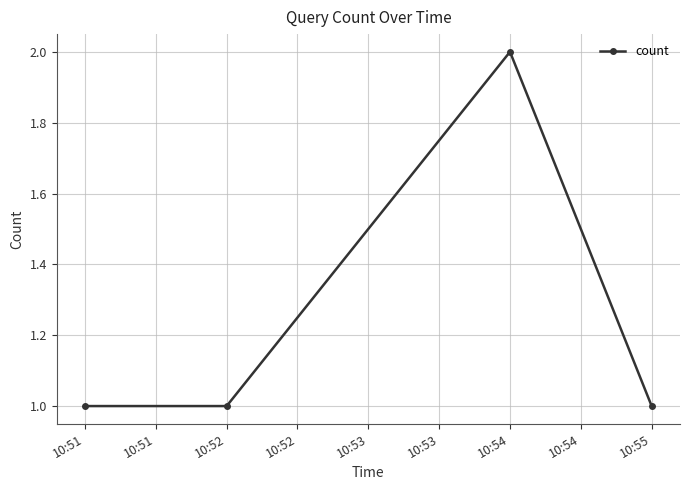

Approximately how many times larger is the value at 10:55 compared to 10:54?

0.5